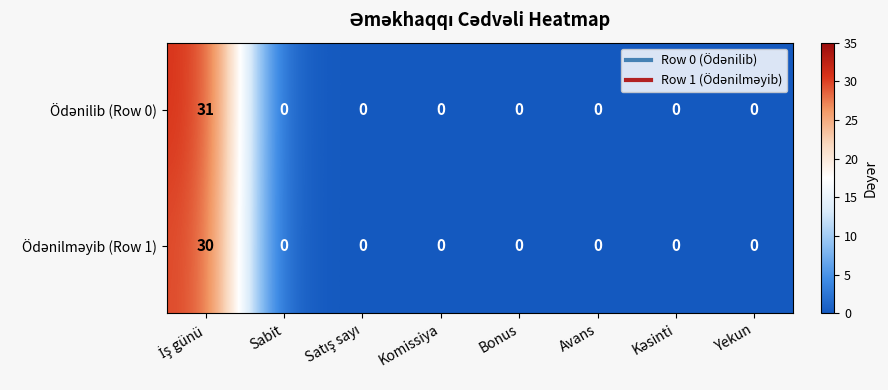

What is the greatest value displayed?

31